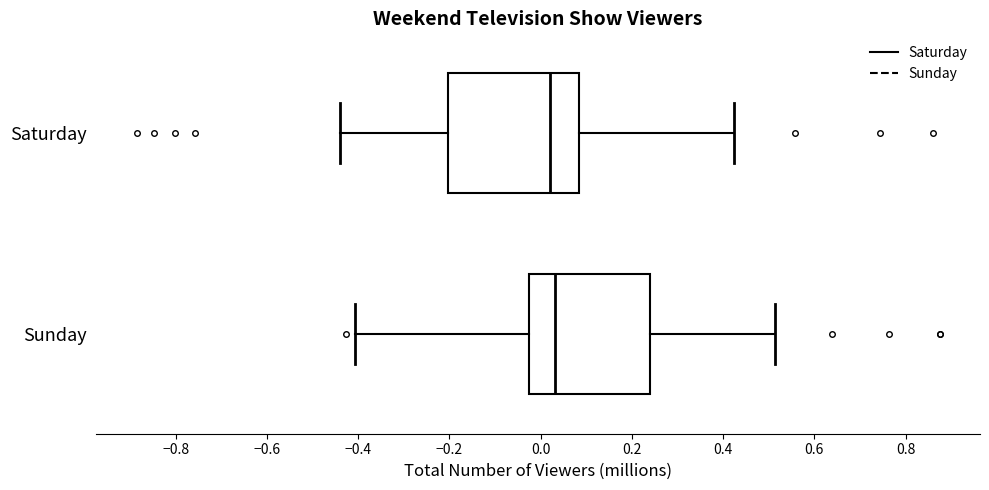

Comparing the boxes themselves (not the whiskers), which one is the widest?

Saturday